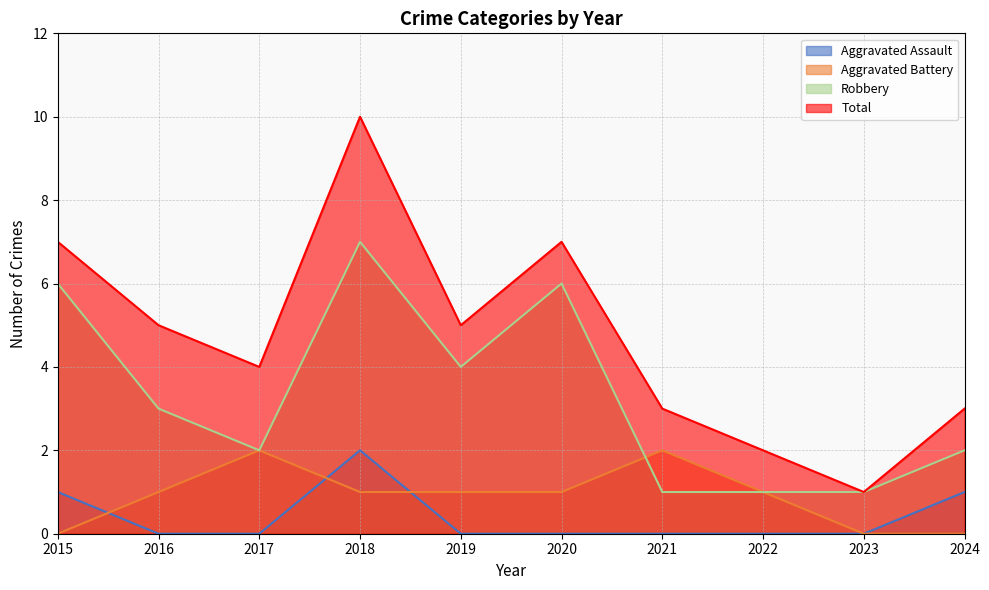

At which label does Aggravated Battery first exceed 1?

2017